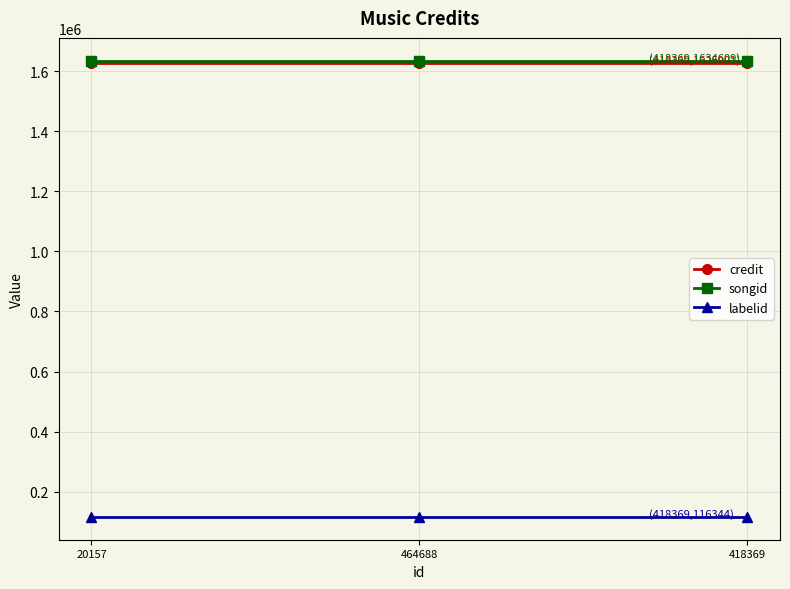

What is the maximum value shown in the chart?

1634609